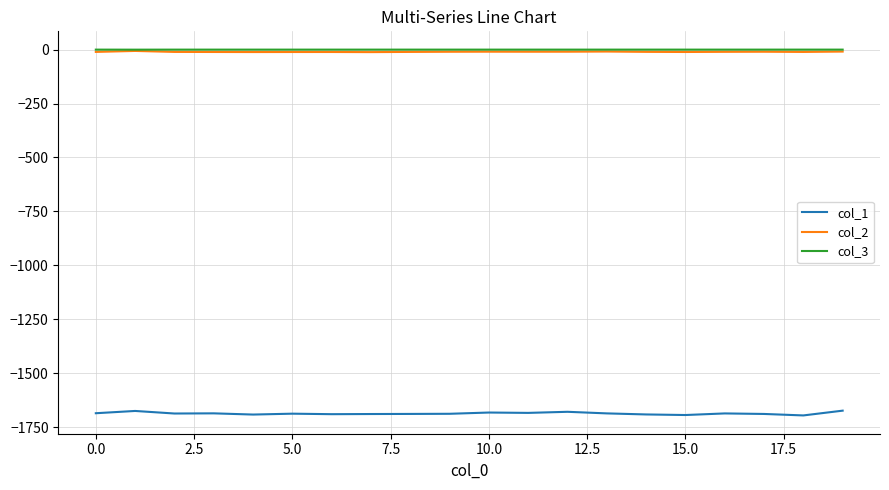

What is the minimum value shown in the chart?

-1696.3